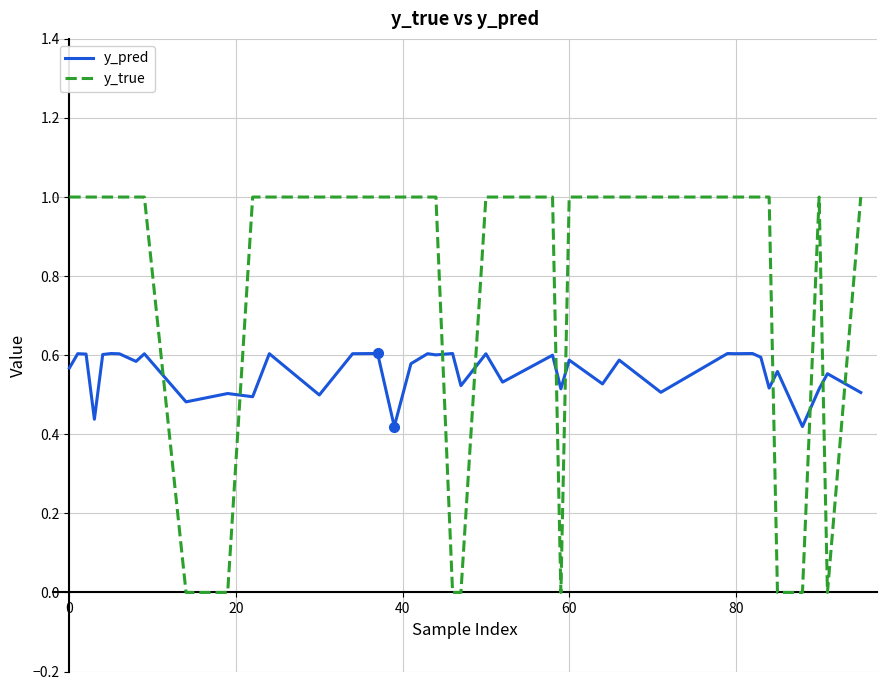

True or false: y_true and y_pred intersect in this chart.

True